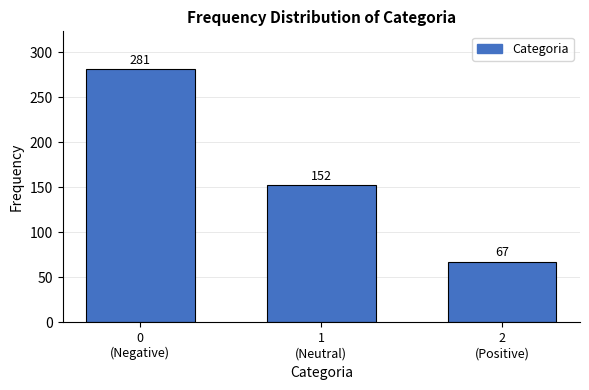

Reading left to right, list all the values displayed in this chart.

281	152	67